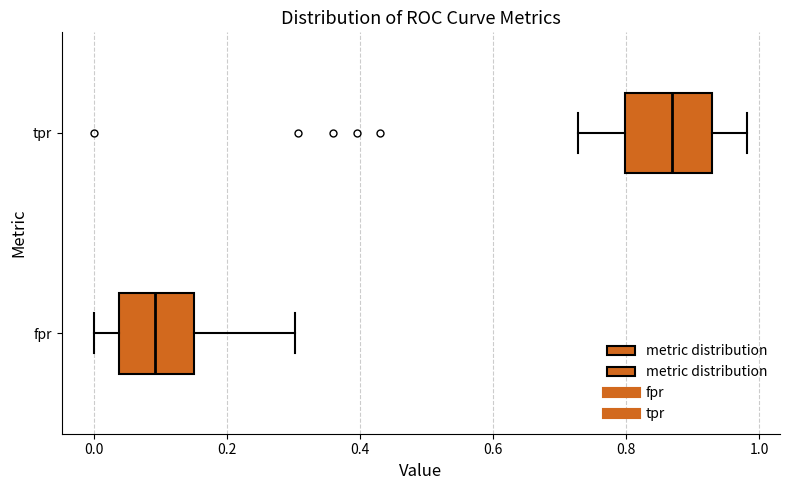

Reading bottom to top, read every box against the x-axis: the position of its median line, the range the box covers, and the ends of its whiskers. The values are not printed on the chart, so give them approximately, as read against the axis.

fpr: median 0.10, box 0.04 to 0.16, whiskers 0.00 to 0.30
tpr: median 0.86, box 0.80 to 0.92, whiskers 0.72 to 0.98